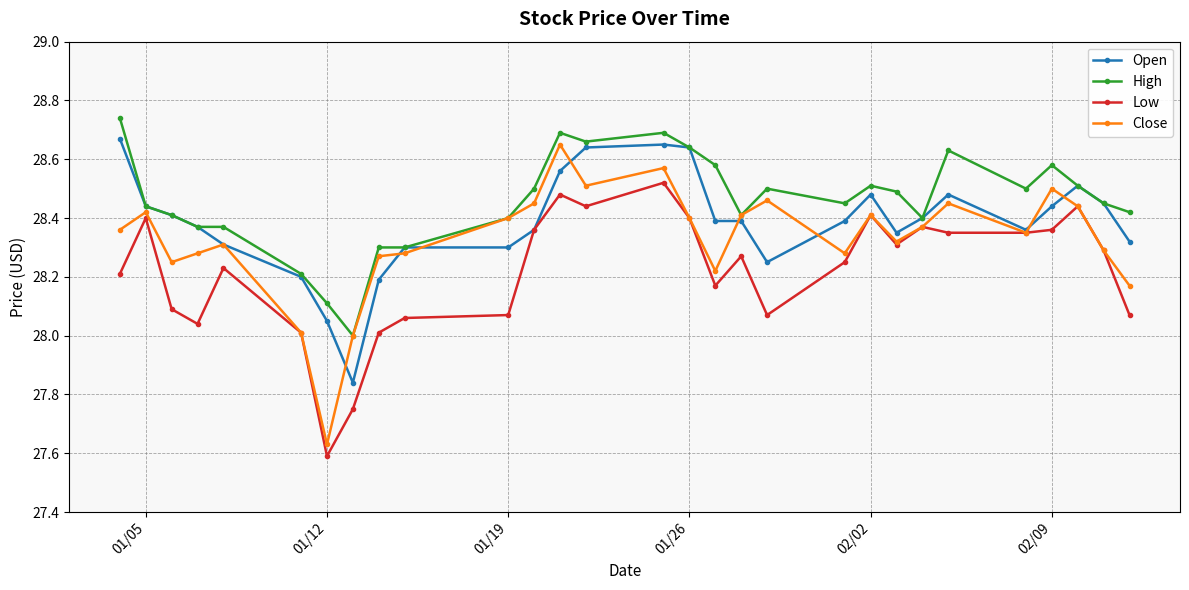

Which series has the largest total across all categories?

High